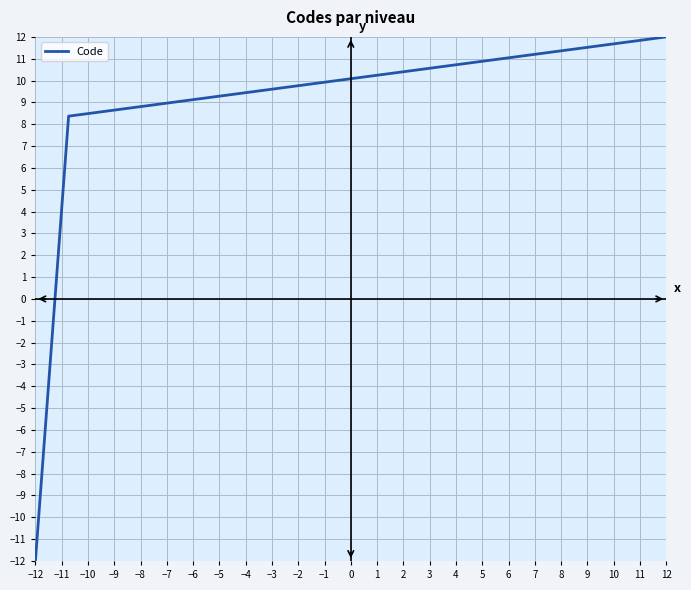

True or false: there are more than 1 points higher than both neighbors.

False